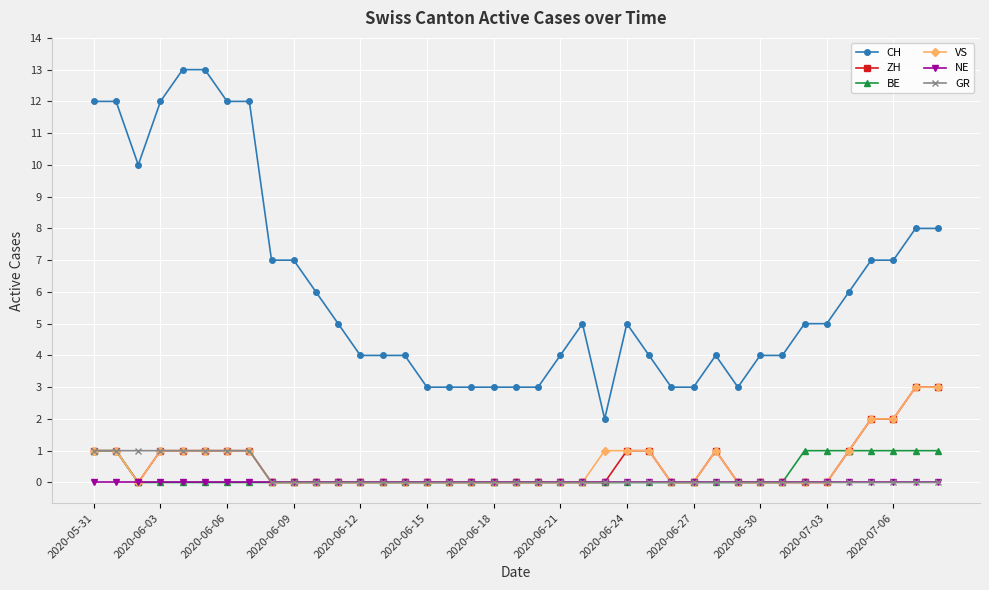

True or false: BE and CH cross at least once.

False